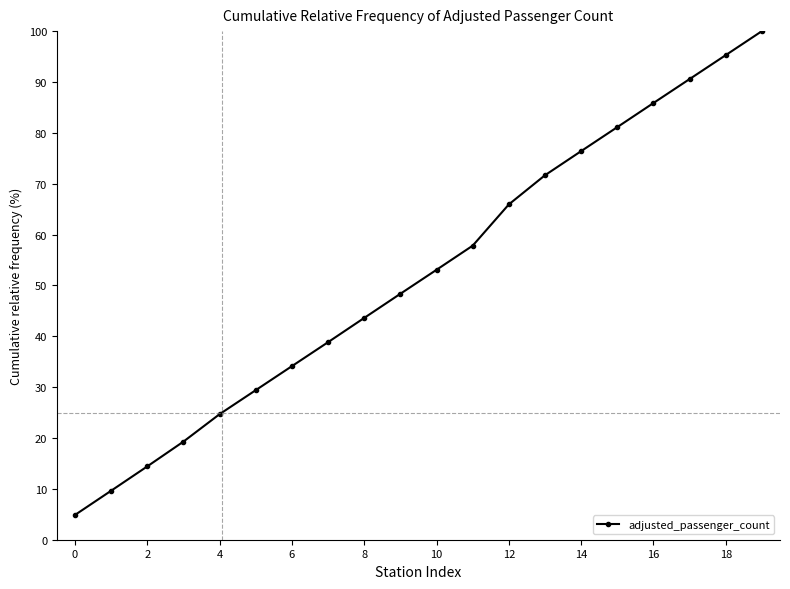

True or false: the data has more than 2 interior local peaks.

False